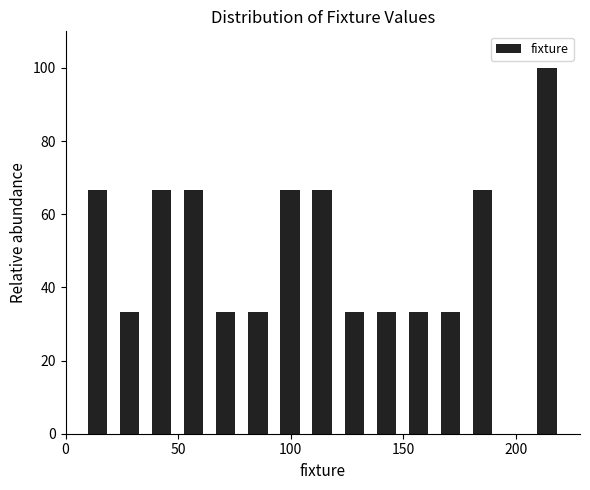

Around what value on the x-axis is the tallest bar? Give the approximate position of its centre, as read against the axis.

215